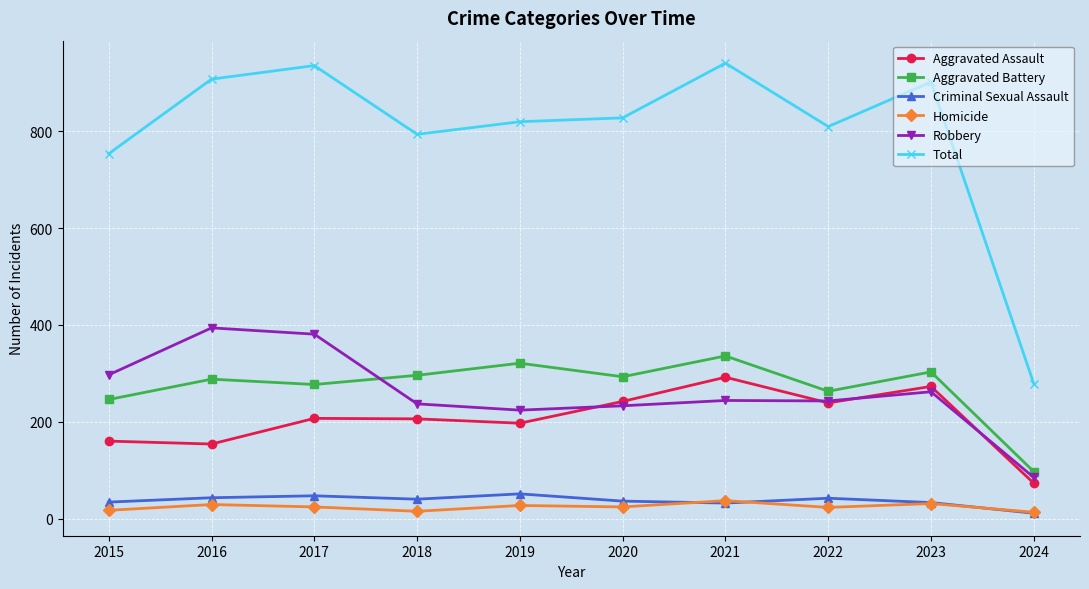

How many data points does each series have?

10